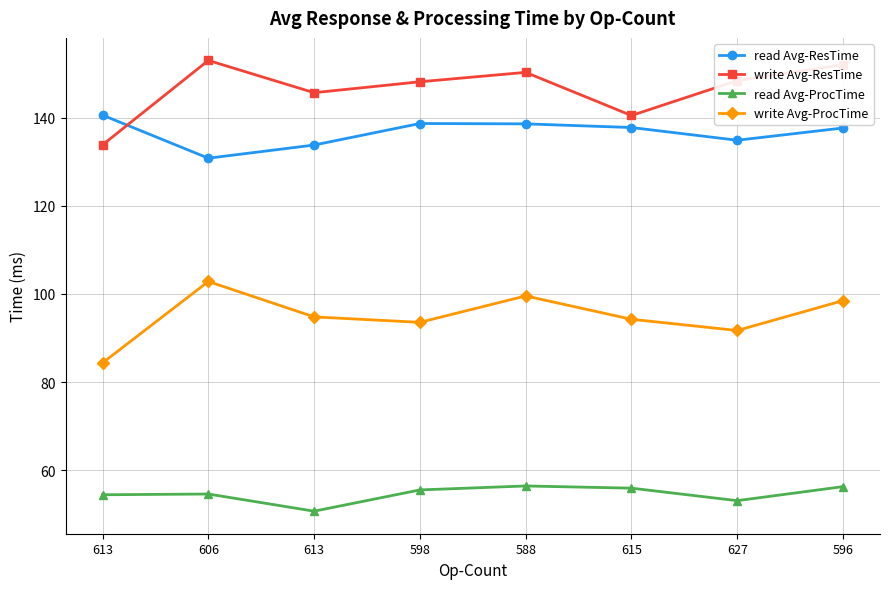

How many categories are shown in the chart?

8